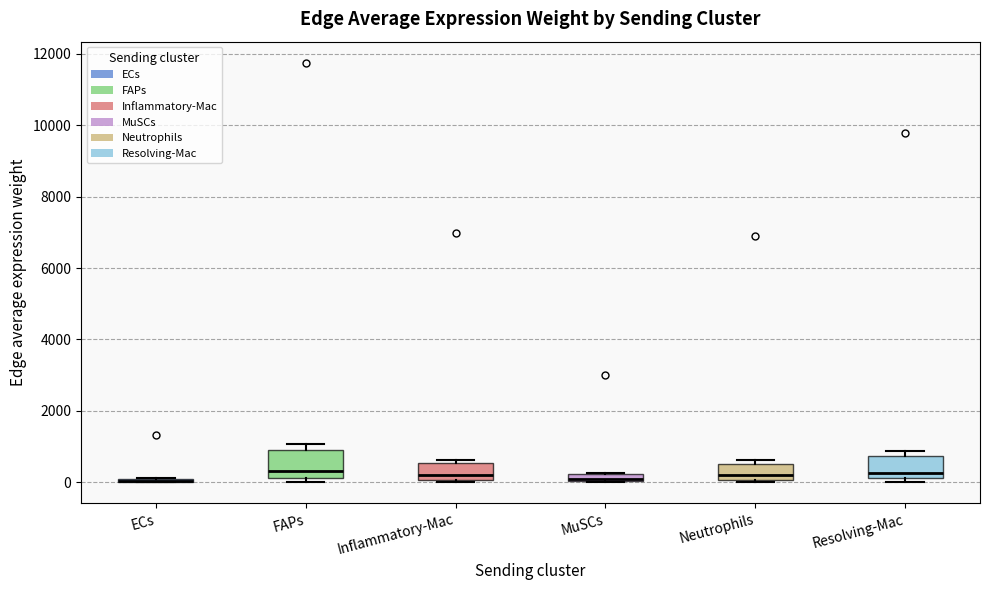

Where is the upper edge of the box for Neutrophils on the y-axis? The values are not printed on the chart, so give them approximately, as read against the axis.

600